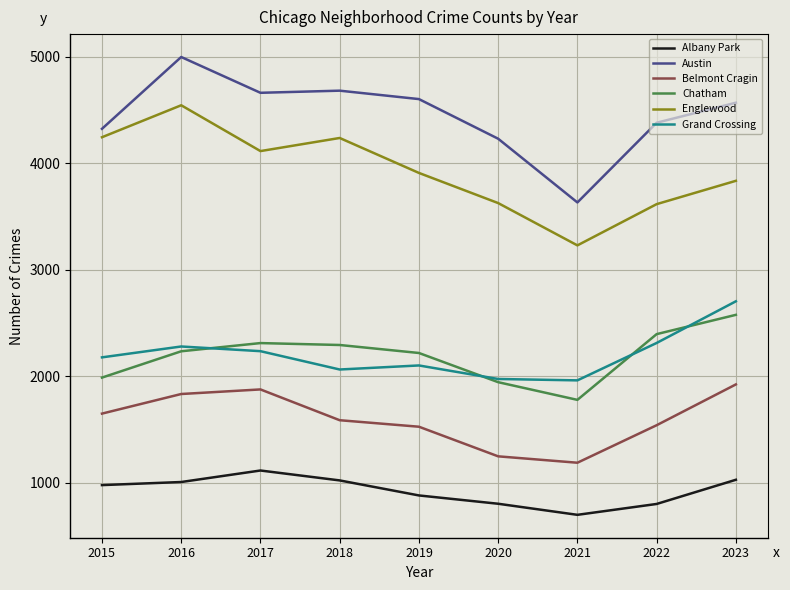

Is the value of Chatham at 2017 greater than the value of Albany Park at 2021?

Yes